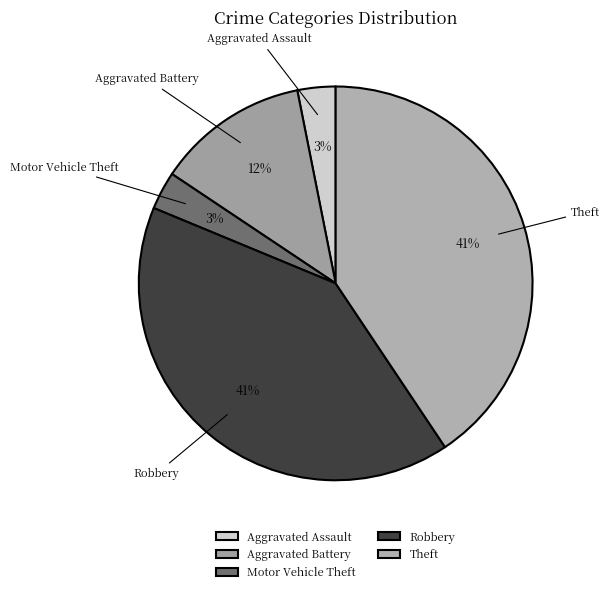

Approximately how many times larger is the value at Robbery compared to Theft?

1.0